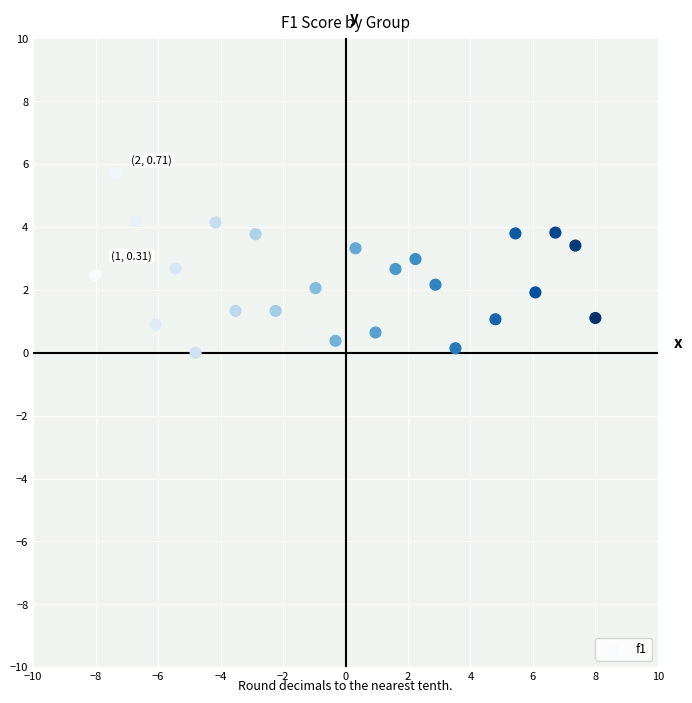

What is the range of X values (max minus min)?

16.0